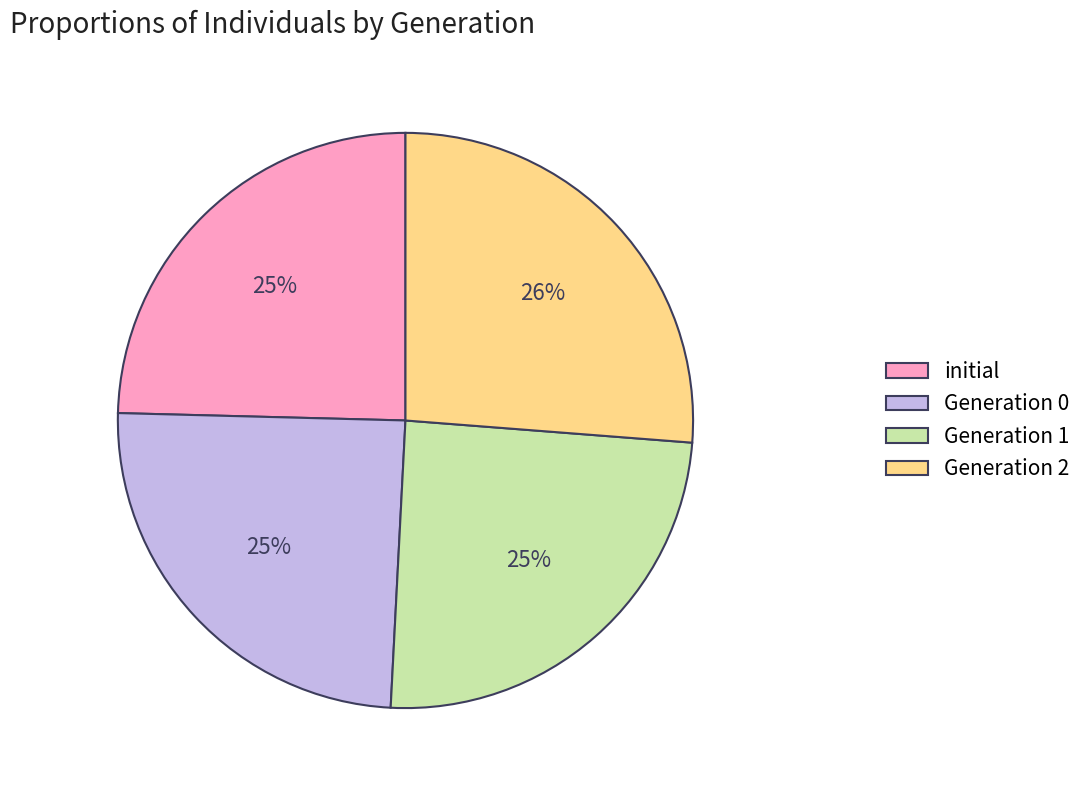

Is it true that Generation 2 is 18% of the pie?

False